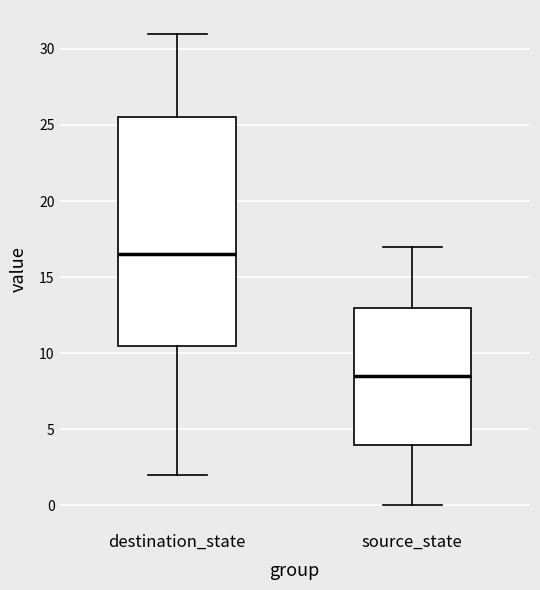

Which box's median line is the lowest?

source_state